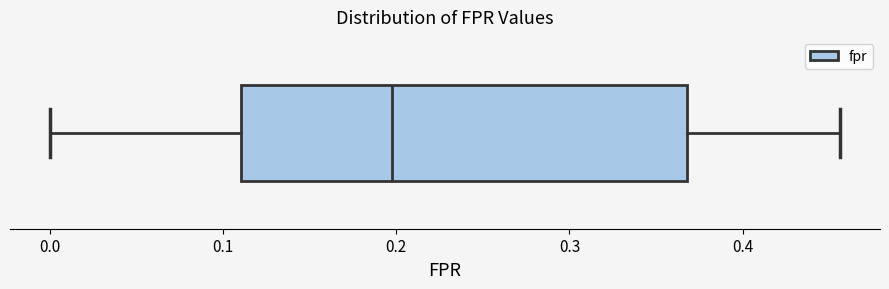

Read this box plot against the x-axis: the position of the median line, the range covered by the box, and the ends of both whiskers. The values are not printed on the chart, so give them approximately, as read against the axis.

median 0.20, box 0.11 to 0.37, whiskers 0.00 to 0.46